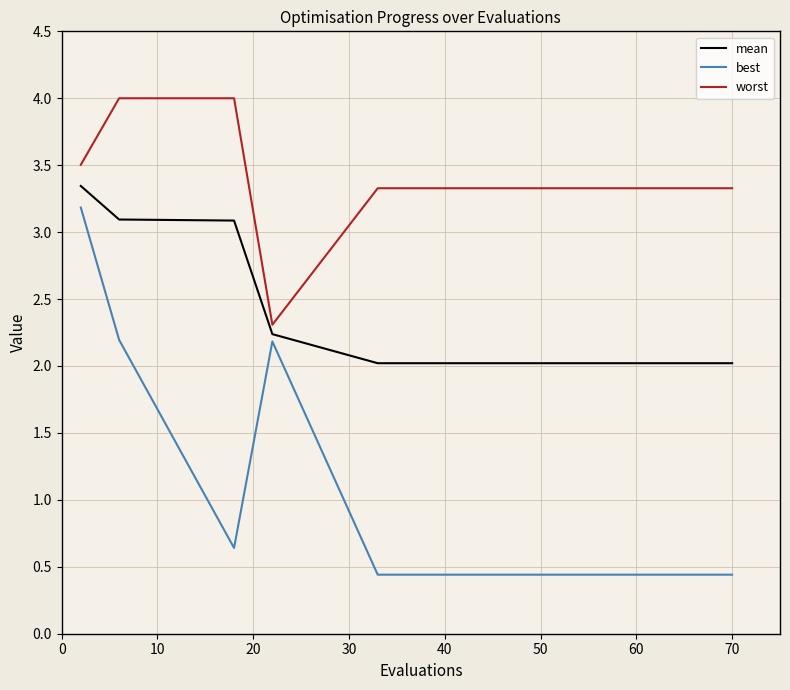

Is this an area chart (filled region under the line)?

No